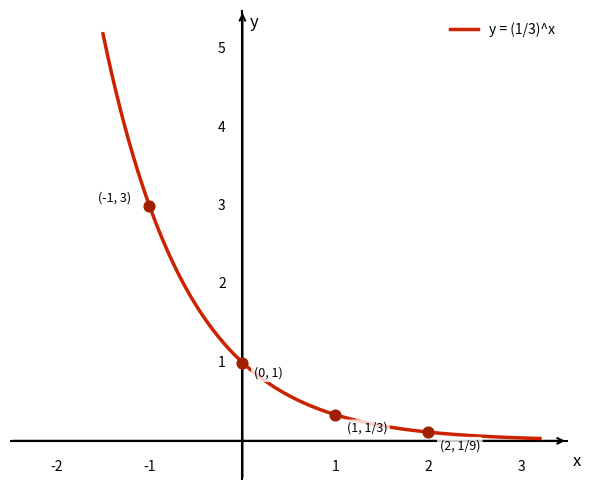

Which has a higher value, -1 or 0?

-1